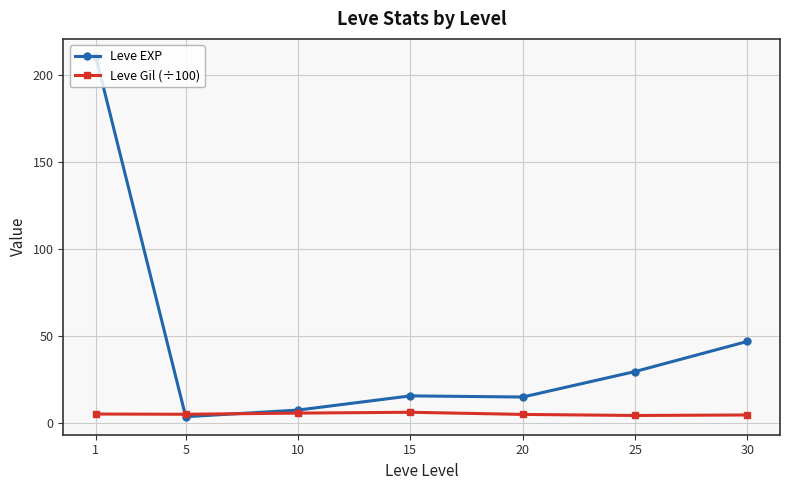

What is the difference between the Leve EXP values at 5 and 10?

3.8